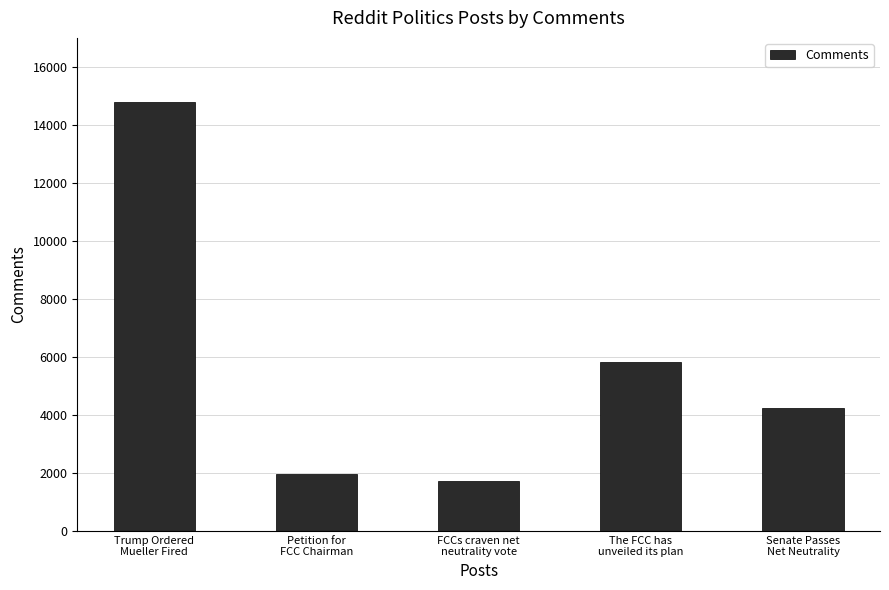

What is the label of the 1st bar from the right?

Senate Passes
Net Neutrality